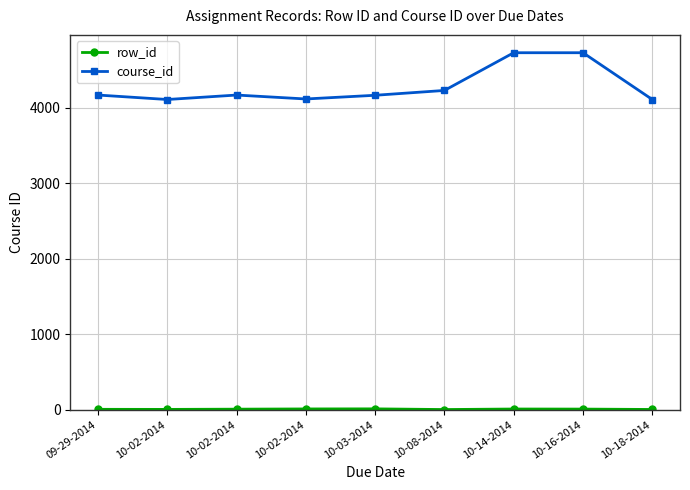

At which label does course_id reach its peak?

10-14-2014